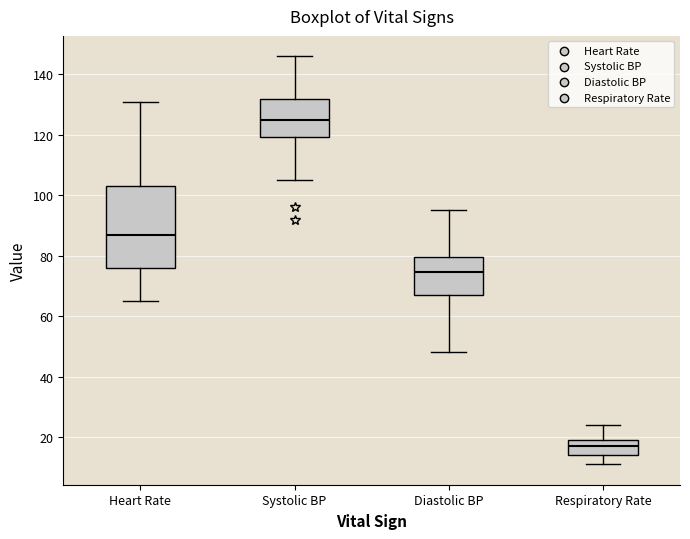

Where is the lower edge of the box for Systolic BP on the y-axis? The values are not printed on the chart, so give them approximately, as read against the axis.

120